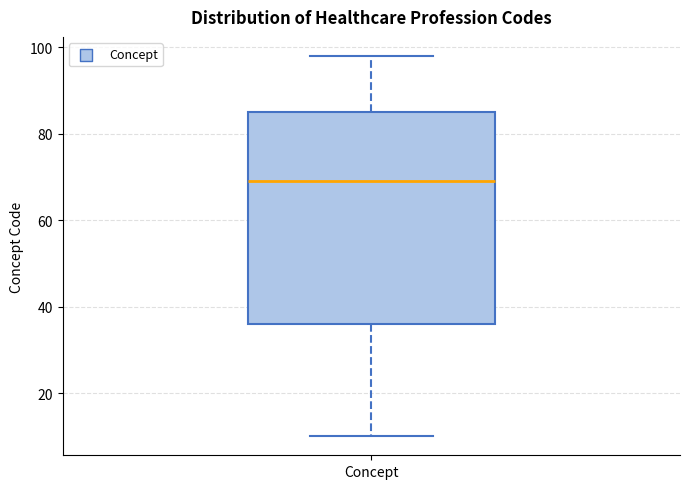

Transcribe this box plot: give where the median line is, the range the box spans, and where the two whiskers end, as read against the y-axis. The values are not printed on the chart, so give them approximately, as read against the axis.

median 70, box 36 to 86, whiskers 10 to 98